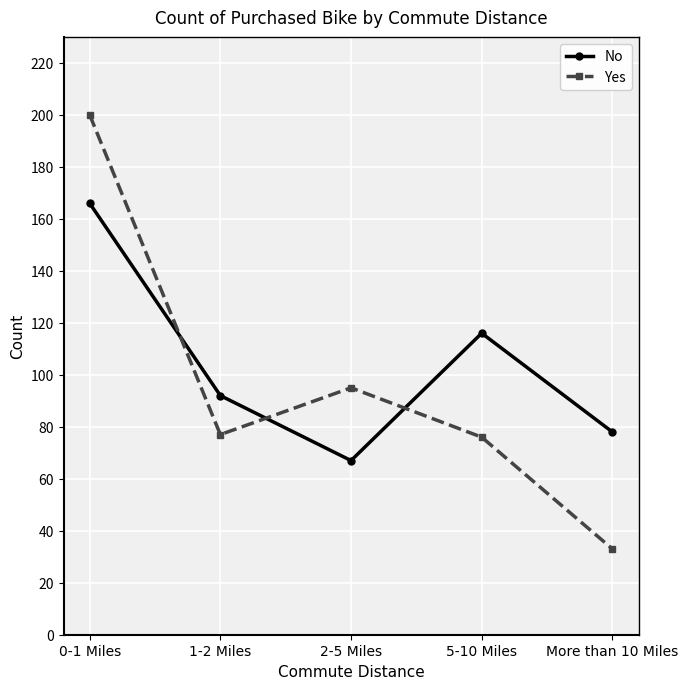

Count the No values in the range 78 to 116.

3